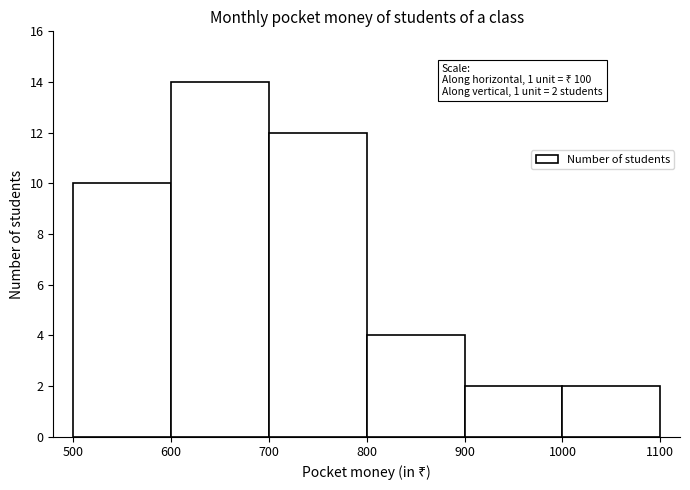

Which range on the x-axis has the tallest bar?

600 to 700